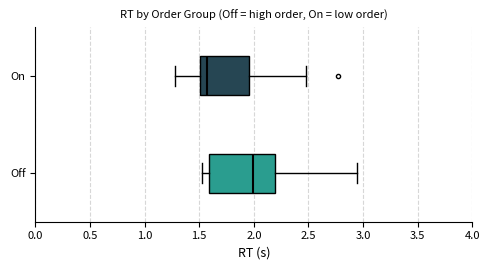

Reading bottom to top, read every box against the x-axis: the position of its median line, the range the box covers, and the ends of its whiskers. The values are not printed on the chart, so give them approximately, as read against the axis.

Off: median 2.00, box 1.60 to 2.20, whiskers 1.50 to 2.95
On: median 1.55, box 1.50 to 1.95, whiskers 1.25 to 2.45